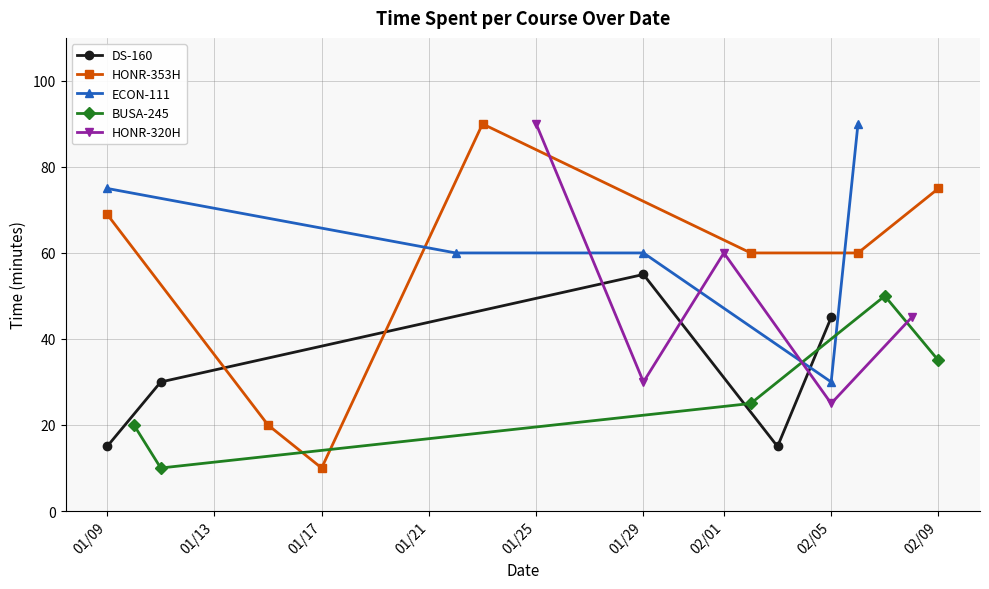

What is the sum of the values at 1/11/23 and 2/8/23?

55